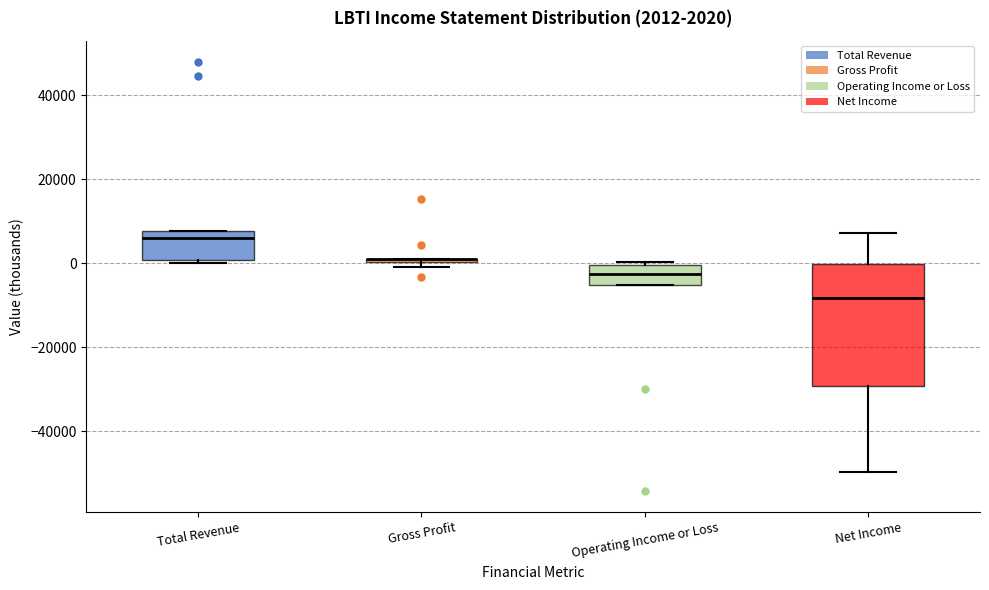

Which box is the tallest, from its lower edge to its upper edge?

Net Income